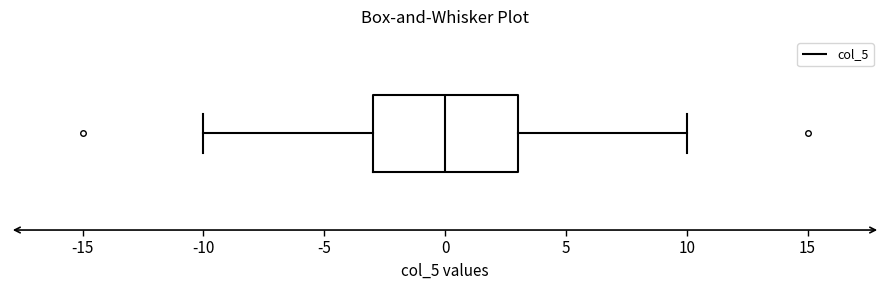

Read this box plot against the x-axis: the position of the median line, the range covered by the box, and the ends of both whiskers. The values are not printed on the chart, so give them approximately, as read against the axis.

median 0, box -3 to 3, whiskers -10 to 10